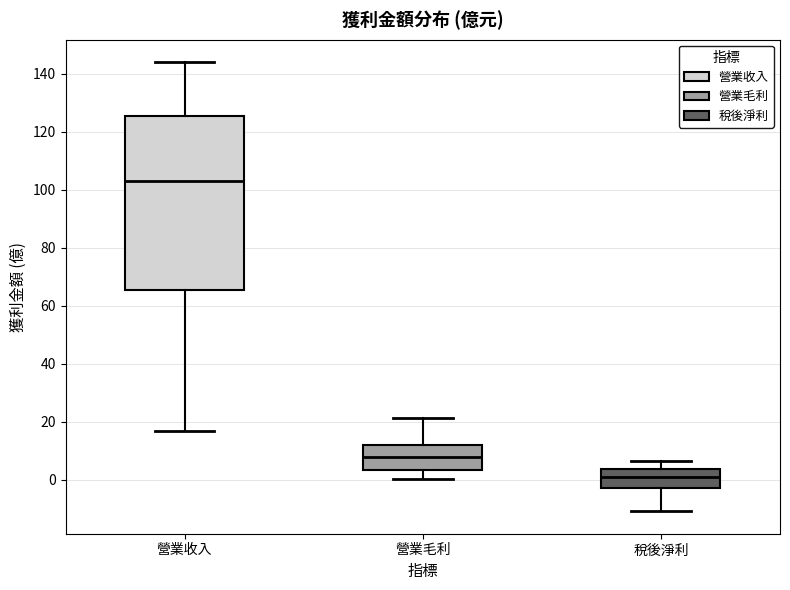

Reading left to right, read every box against the y-axis: the position of its median line, the range the box covers, and the ends of its whiskers. The values are not printed on the chart, so give them approximately, as read against the axis.

營業收入: median 104, box 66 to 126, whiskers 16 to 144
營業毛利: median 8, box 4 to 12, whiskers 0 to 22
稅後淨利: median 0, box -2 to 4, whiskers -10 to 6